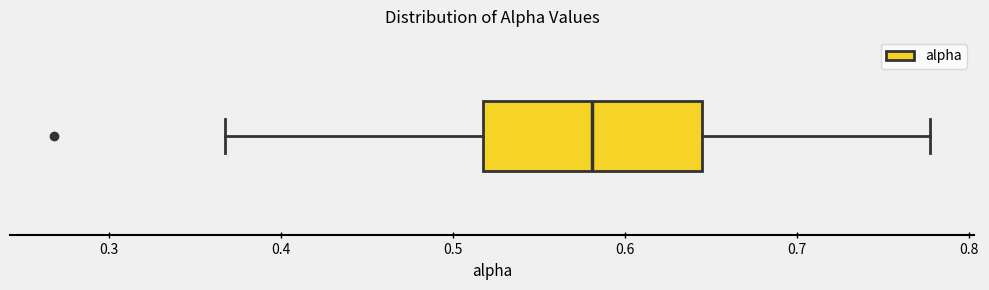

Transcribe this box plot: give where the median line is, the range the box spans, and where the two whiskers end, as read against the x-axis. The values are not printed on the chart, so give them approximately, as read against the axis.

median 0.58, box 0.52 to 0.64, whiskers 0.37 to 0.78